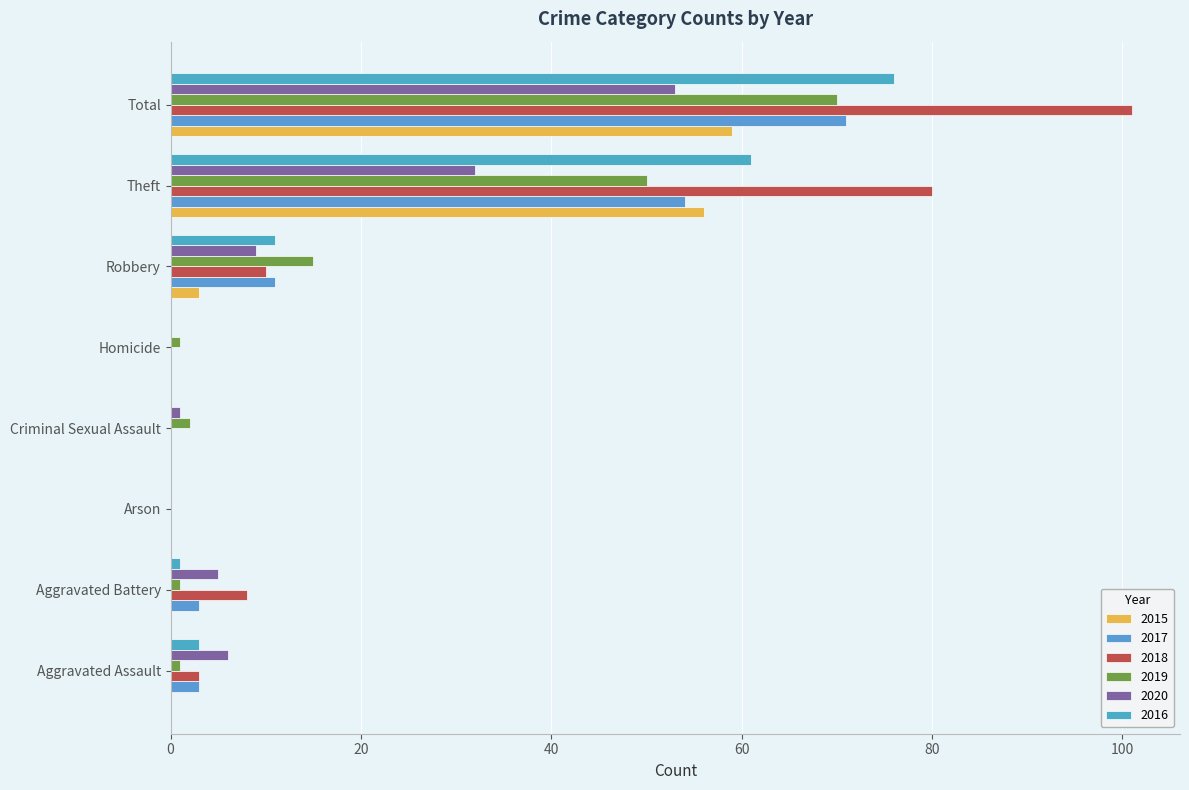

Which series has the largest range (max minus min)?

2018